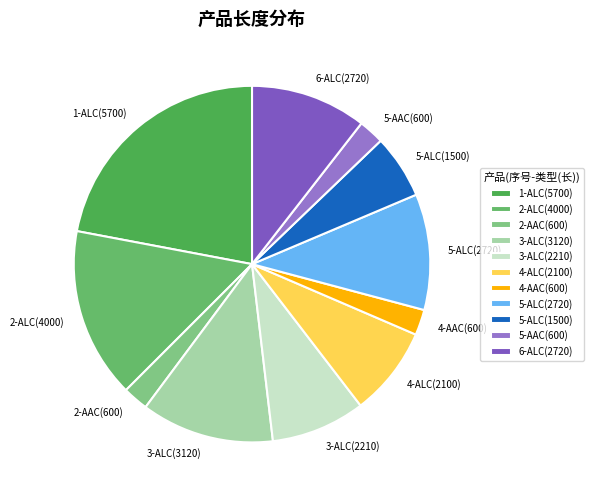

The 3-ALC(3120) slice represents 24% of the pie. True or false?

False